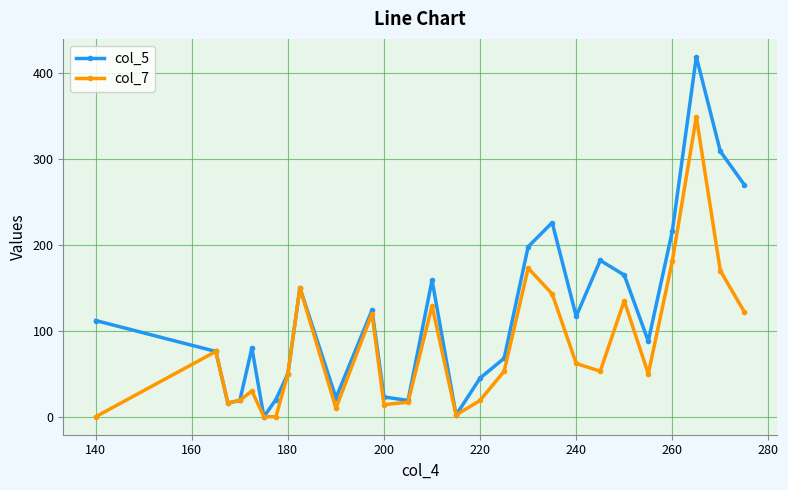

Which series has the largest total across all categories?

col_5